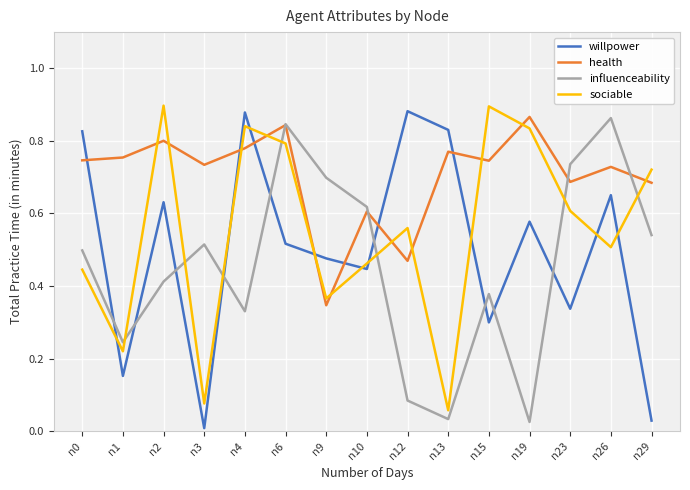

After their last crossing, which series has the higher values: willpower or health?

health